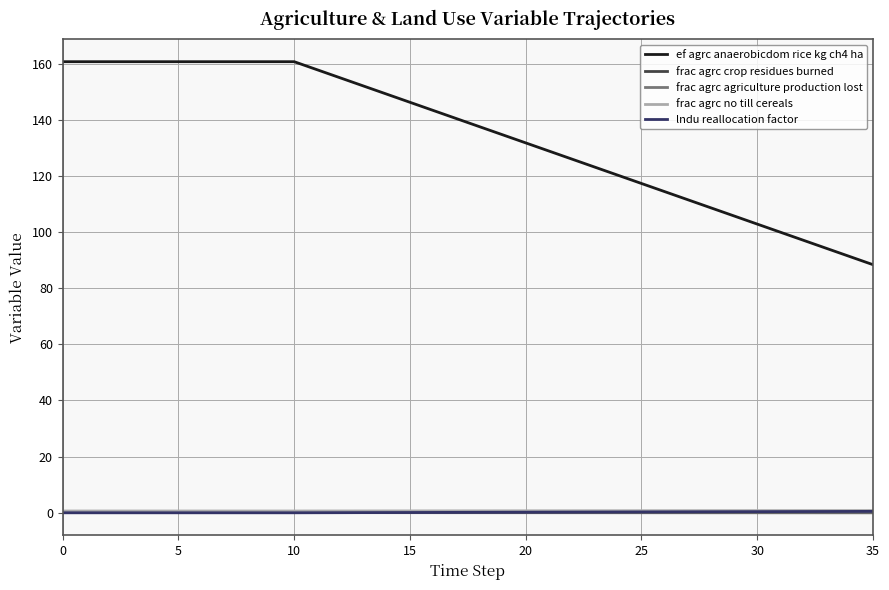

Does the chart have visible grid lines?

Yes